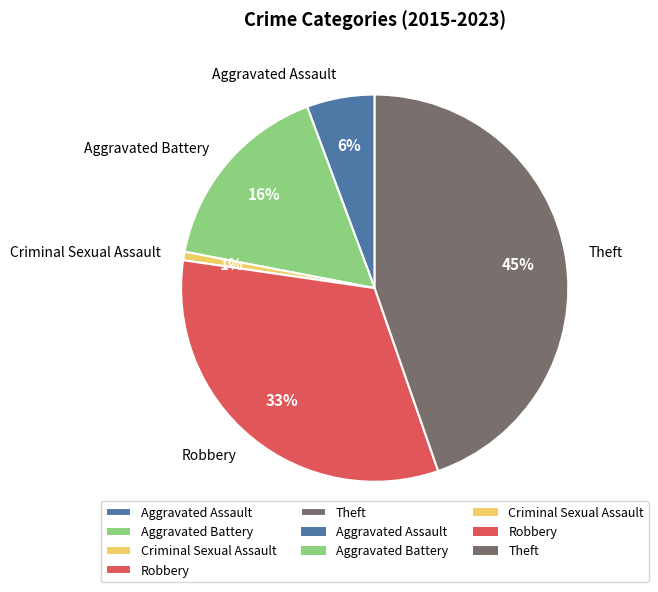

What percentage is the Aggravated Battery slice, to the nearest percent?

16%